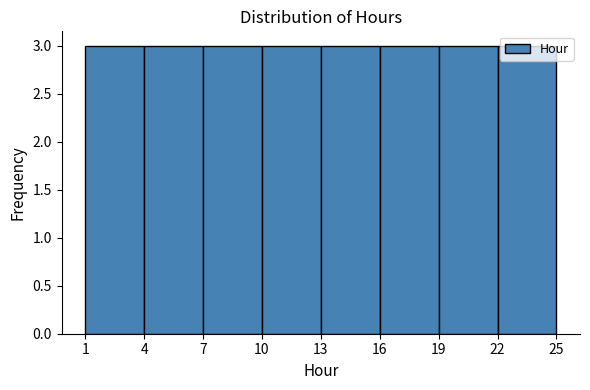

Reading left to right, list every bar in this chart as the range it spans on the x-axis followed by its height. The values are not printed on the chart, so give them approximately, as read against the axis.

1 to 4: 3
4 to 7: 3
7 to 10: 3
10 to 13: 3
13 to 16: 3
16 to 19: 3
19 to 22: 3
22 to 25: 3